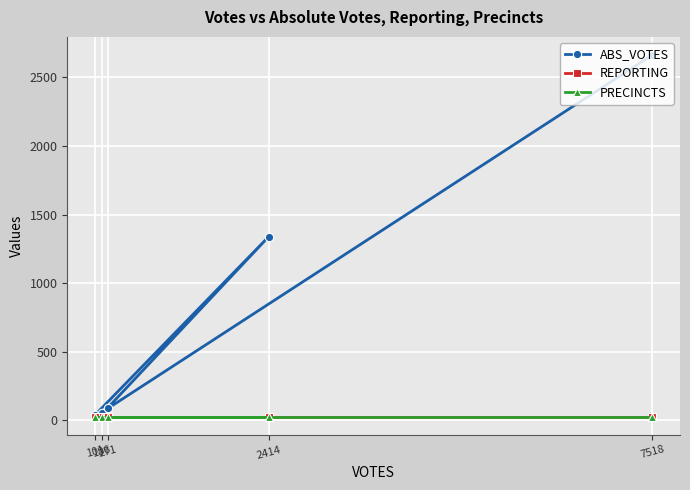

Reading left to right, list all the values displayed in this chart.

ABS_VOTES: 7518=2663	186=57	101=40	2414=1340	271=93
REPORTING: 7518=28	186=28	101=28	2414=28	271=28
PRECINCTS: 7518=28	186=28	101=28	2414=28	271=28